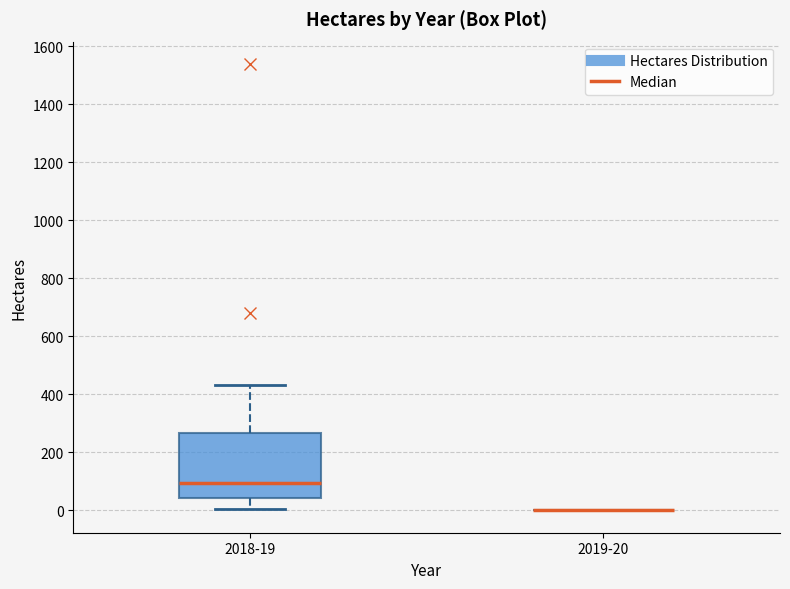

Comparing the boxes themselves (not the whiskers), which one is the tallest?

2018-19